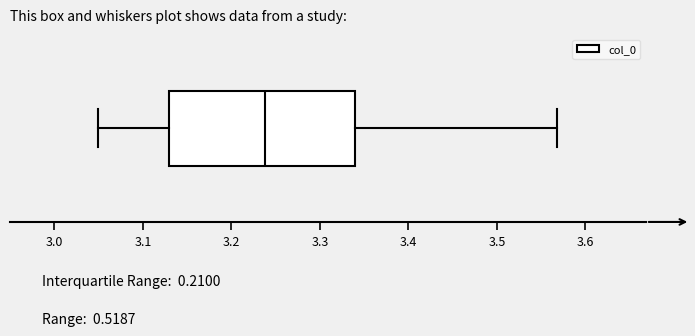

Where does the left whisker of the box end on the x-axis? The values are not printed on the chart, so give them approximately, as read against the axis.

3.05